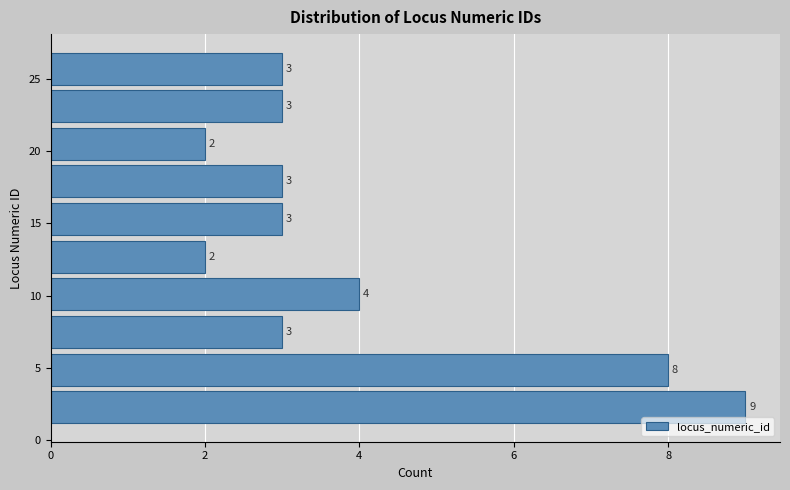

Reading bottom to top, list every bar in this chart as the range it spans on the y-axis followed by its length. The bar edges are not printed on the chart, so give them approximately, as read against the axis.

1.0 to 3.6: 9
3.6 to 6.2: 8
6.2 to 8.8: 3
8.8 to 11.4: 4
11.4 to 14.0: 2
14.0 to 16.6: 3
16.6 to 19.2: 3
19.2 to 21.8: 2
21.8 to 24.4: 3
24.4 to 27.0: 3